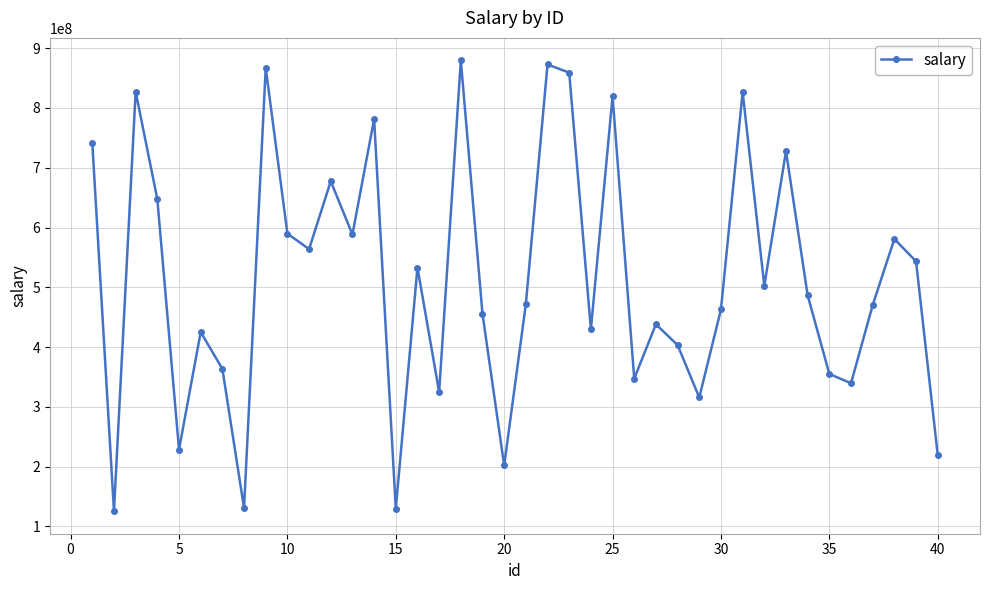

What is the average value?

513887183